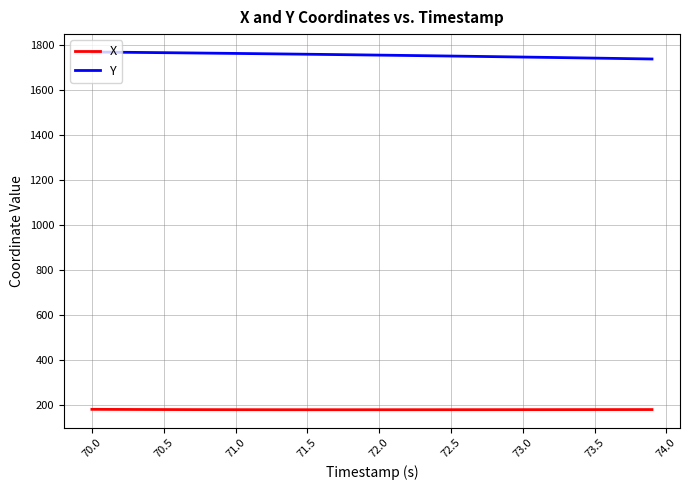

Rank the series by their average value, from lowest to highest.

X, Y